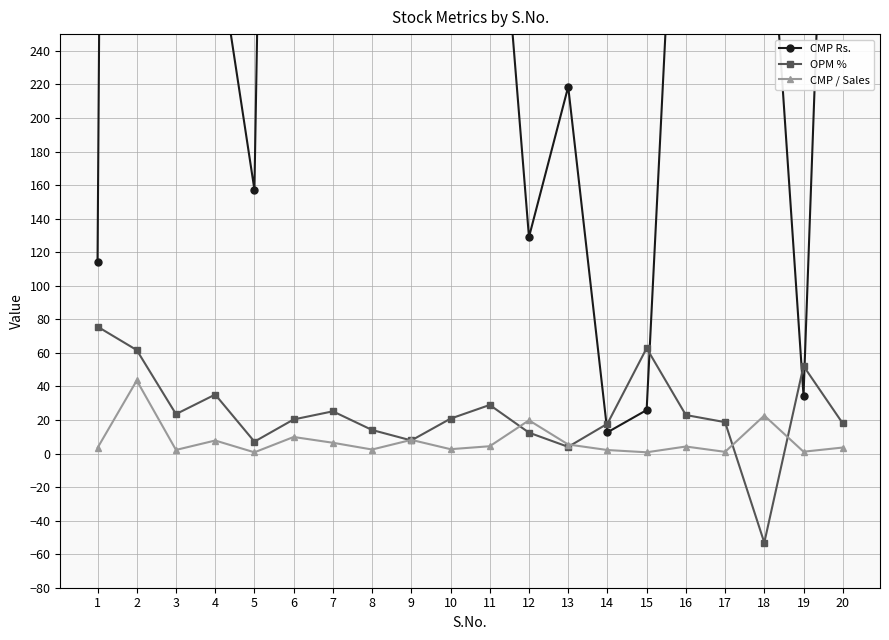

At how many categories does at least one series exceed 2819?

1